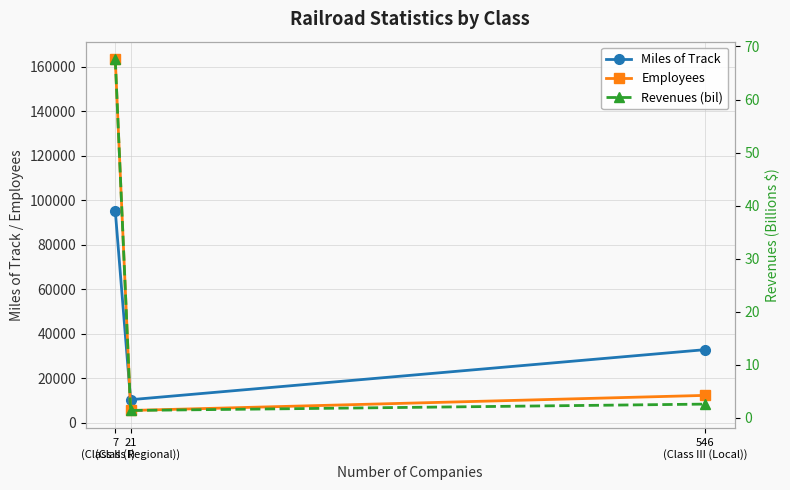

What is the label of the 1st point from the right?

546
(Class III (Local))